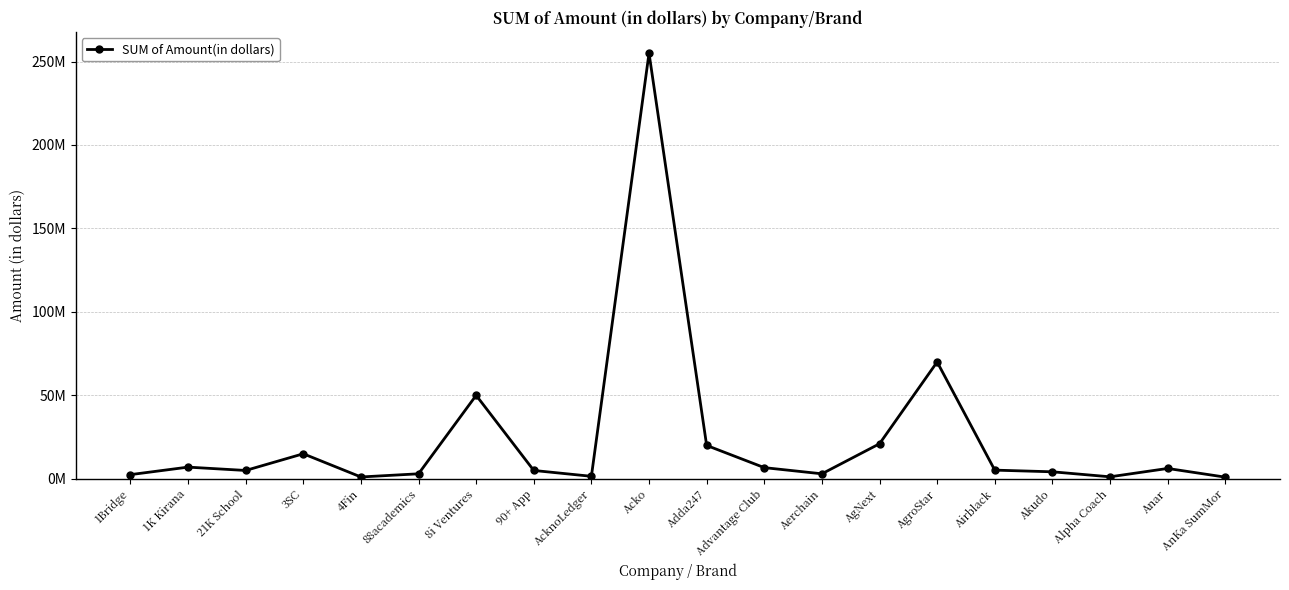

What is the average value?

24180000